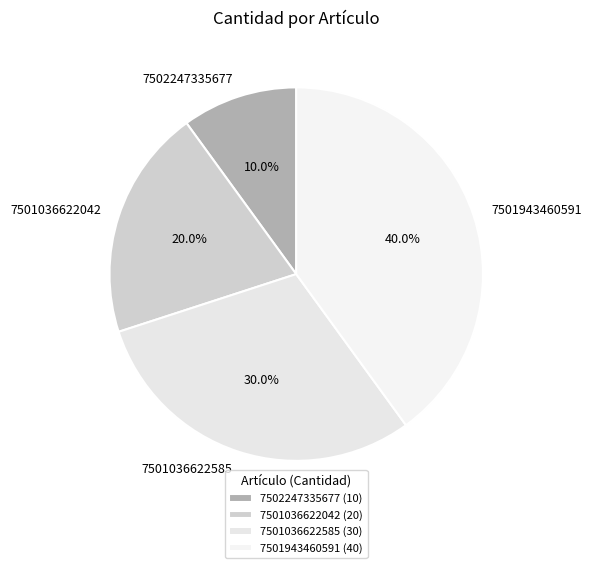

True or false: 7501036622585 accounts for 30% of the total.

True